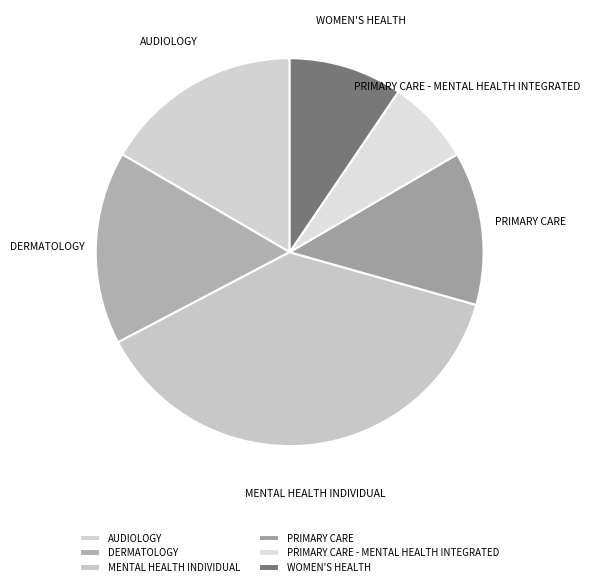

Do WOMEN'S HEALTH and DERMATOLOGY together represent more than half of the pie?

No